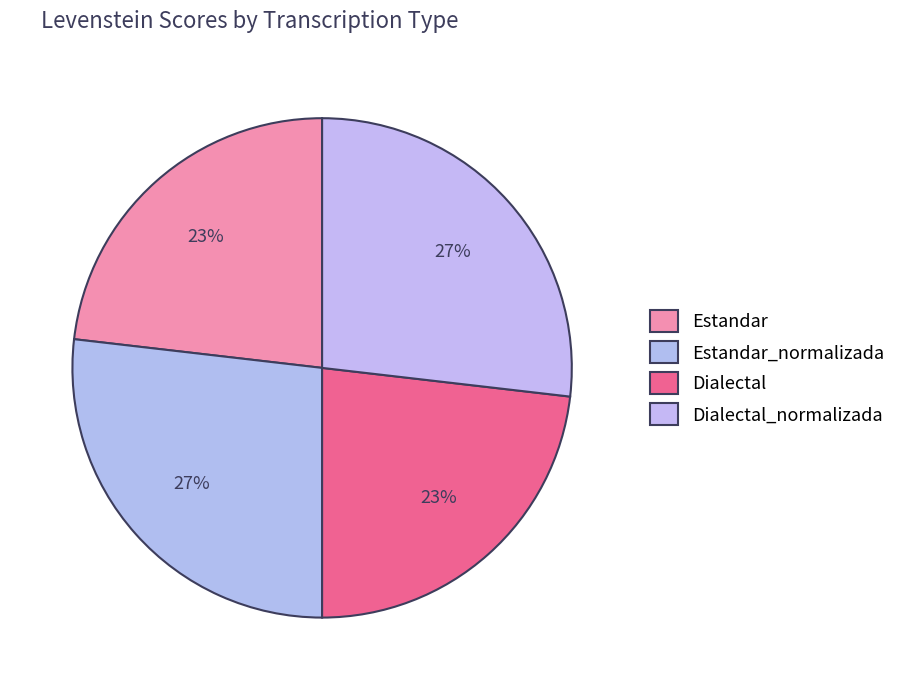

Which has a higher value, Dialectal_normalizada or Estandar?

Dialectal_normalizada